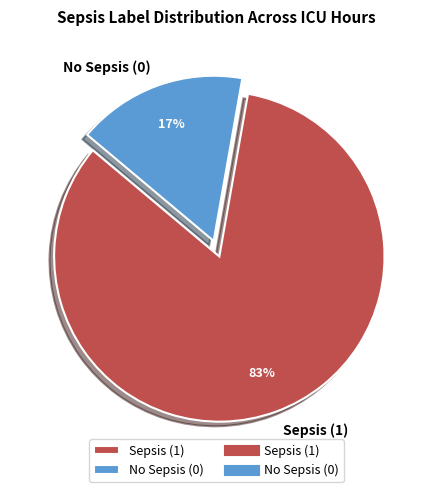

Rank the categories by value from highest to lowest.

Sepsis (1), No Sepsis (0)